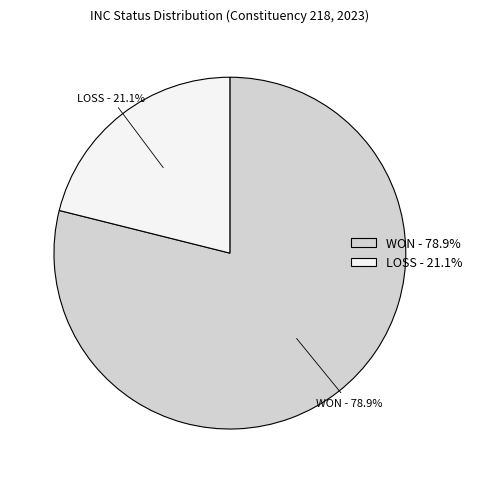

Which category has the biggest portion of the pie?

WON